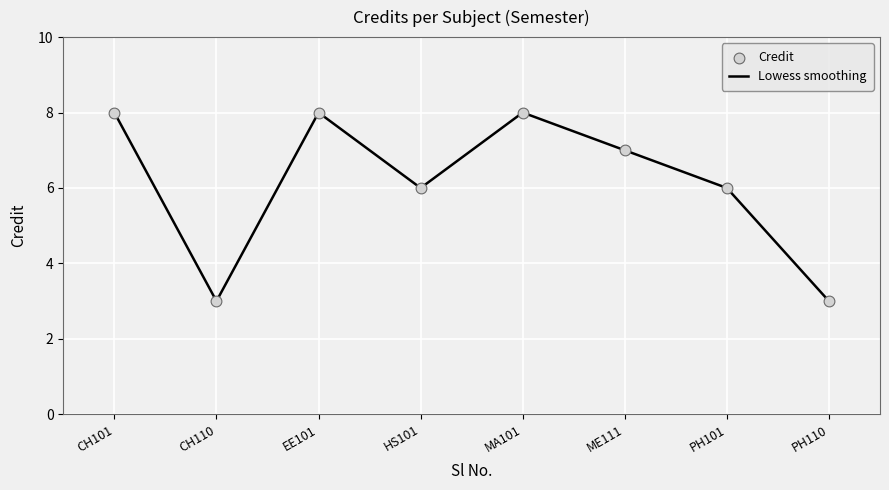

What is the minimum value shown in the chart?

3